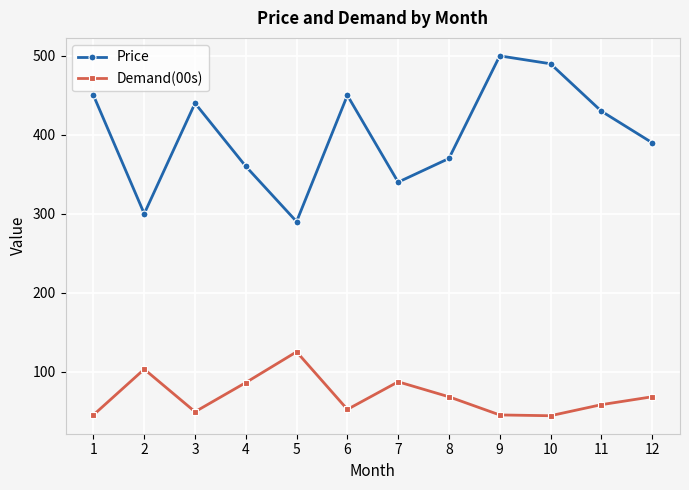

Where is the first local minimum for Price?

2